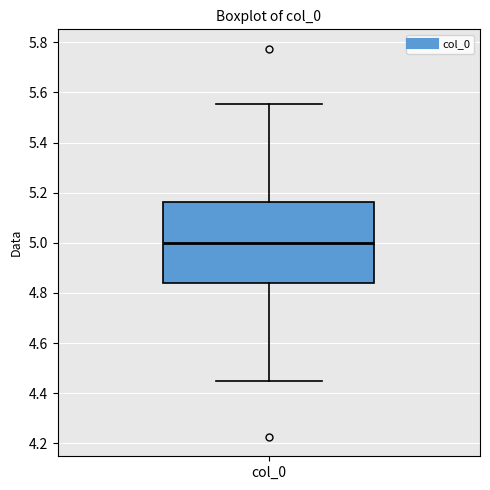

Where does the median line of the box for col_0 sit on the y-axis? The values are not printed on the chart, so give them approximately, as read against the axis.

5.00